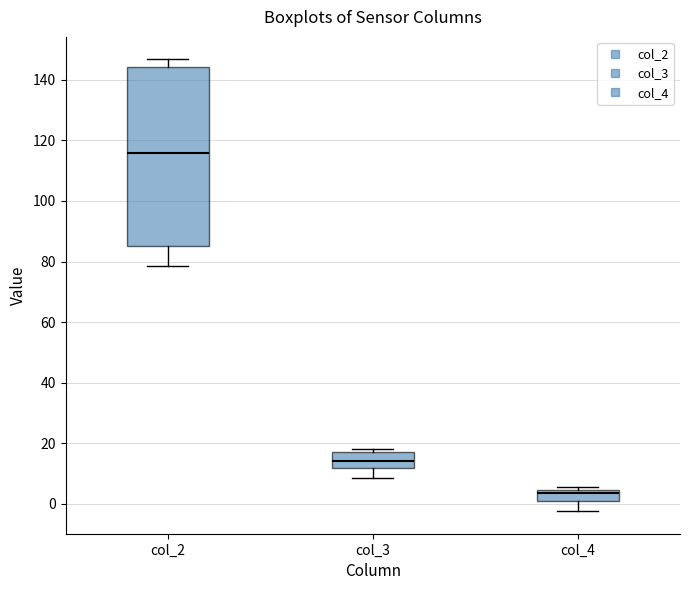

Reading left to right, transcribe this box plot: for each box, give where its median line is, the range the box spans, and where its two whiskers end, as read against the y-axis. The values are not printed on the chart, so give them approximately, as read against the axis.

col_2: median 116, box 84 to 144, whiskers 78 to 146
col_3: median 14, box 12 to 18, whiskers 8 to 18 (just above the box's upper edge)
col_4: median 4 (just below the box's upper edge), box 2 to 4, whiskers -2 to 6